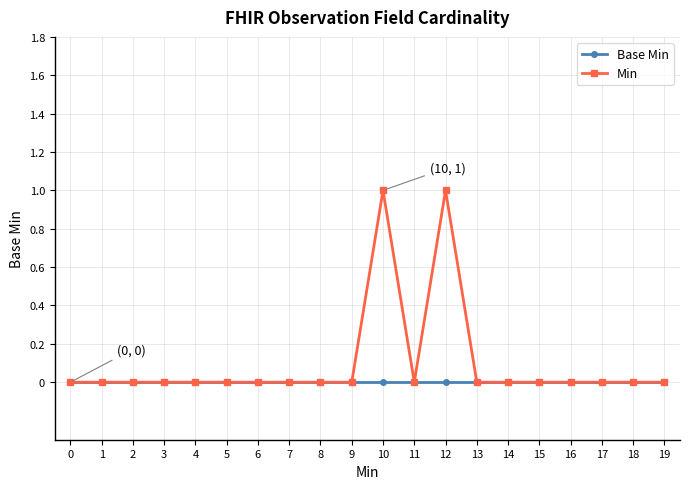

Reading left to right, what are all the values shown in this chart?

Base Min: 0	0	0	0	0	0	0	0	0	0	0	0	0	0	0	0	0	0	0	0
Min: 0	0	0	0	0	0	0	0	0	0	1	0	1	0	0	0	0	0	0	0